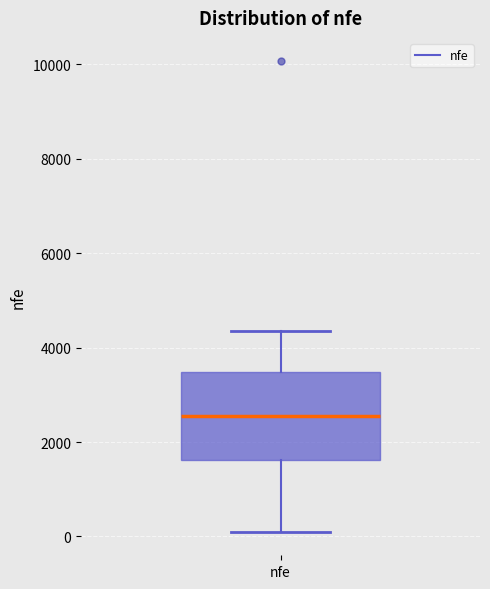

Where does the median line of the box for nfe sit on the y-axis? The values are not printed on the chart, so give them approximately, as read against the axis.

2600